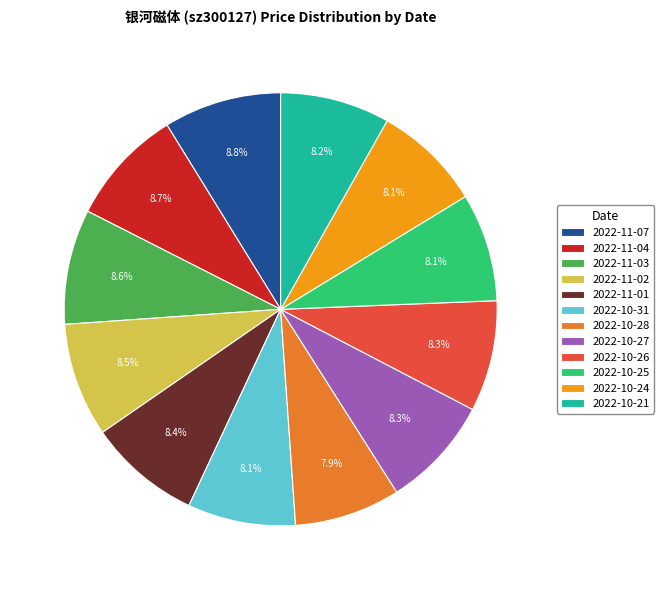

Which has a higher value, 2022-10-21 or 2022-11-04?

2022-11-04